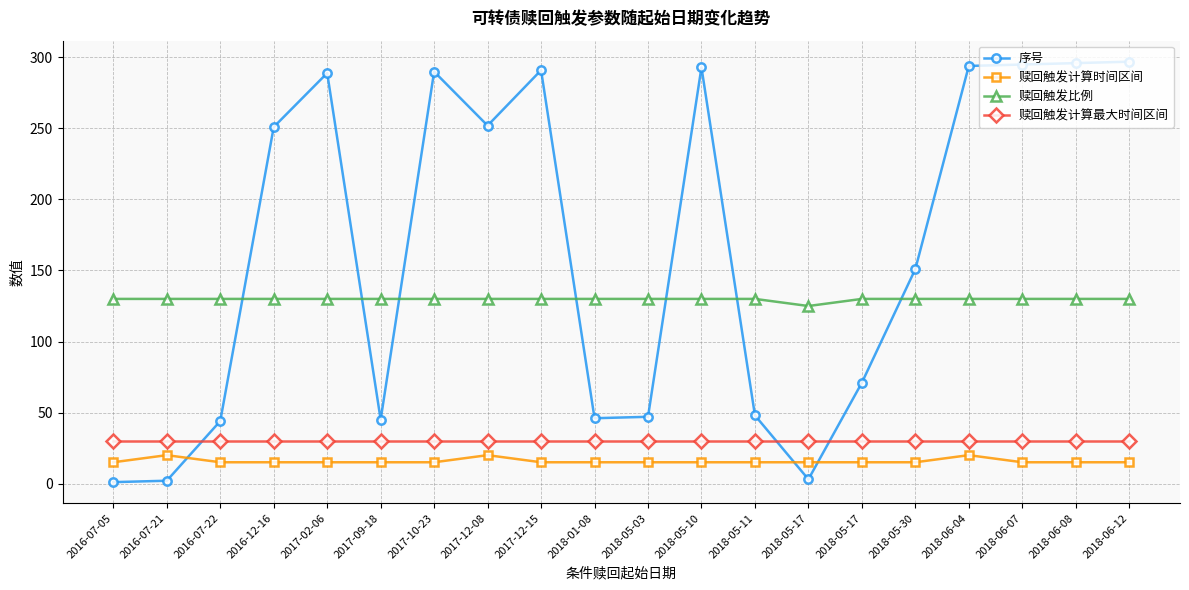

Which has a higher value, 2017-02-06 or 2016-07-22?

2017-02-06